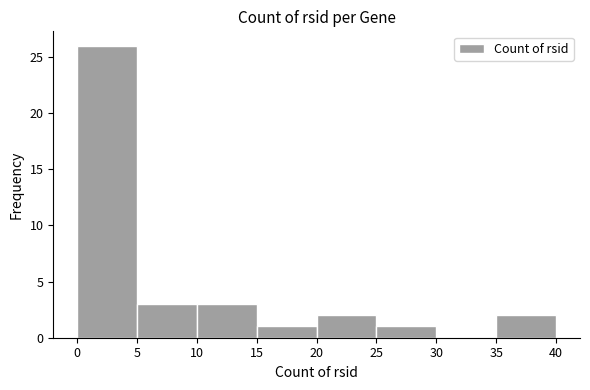

Over which range of the x-axis is the bar tallest?

0 to 5